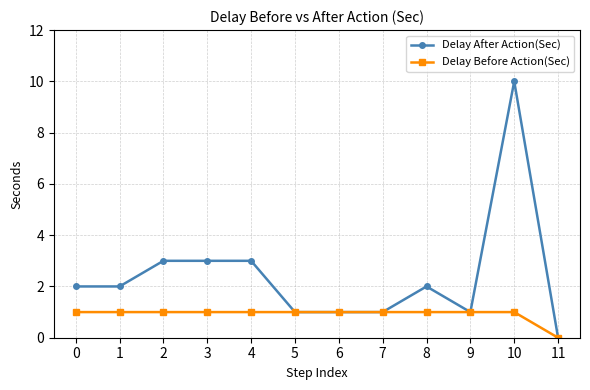

At which category is the sum across all series the highest?

10